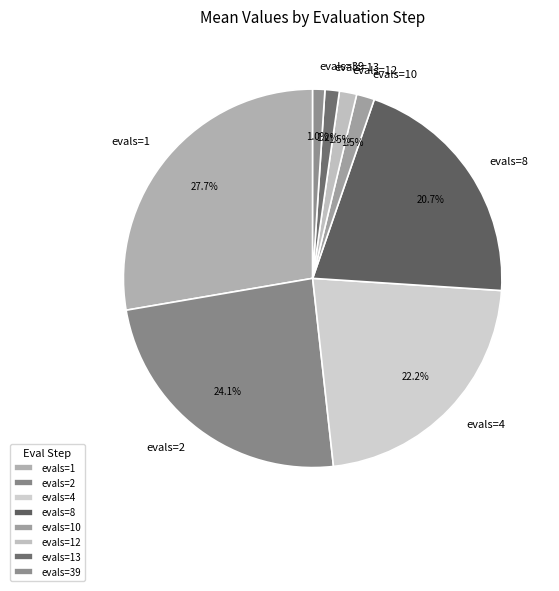

Does any single category account for the majority?

No